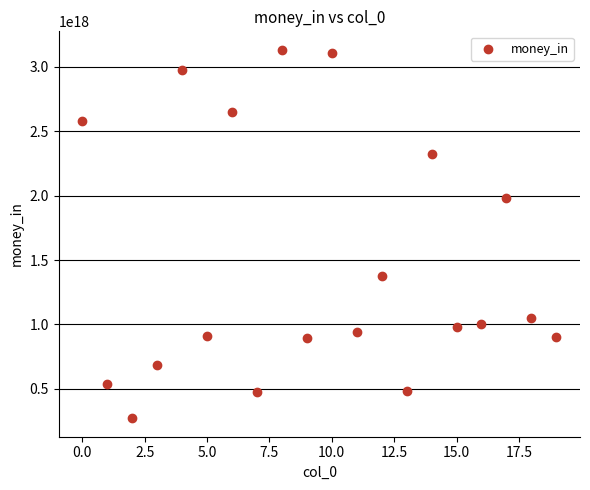

What Y value in the scatter plot is closest to 1702008124623570944?

1984794116645593088